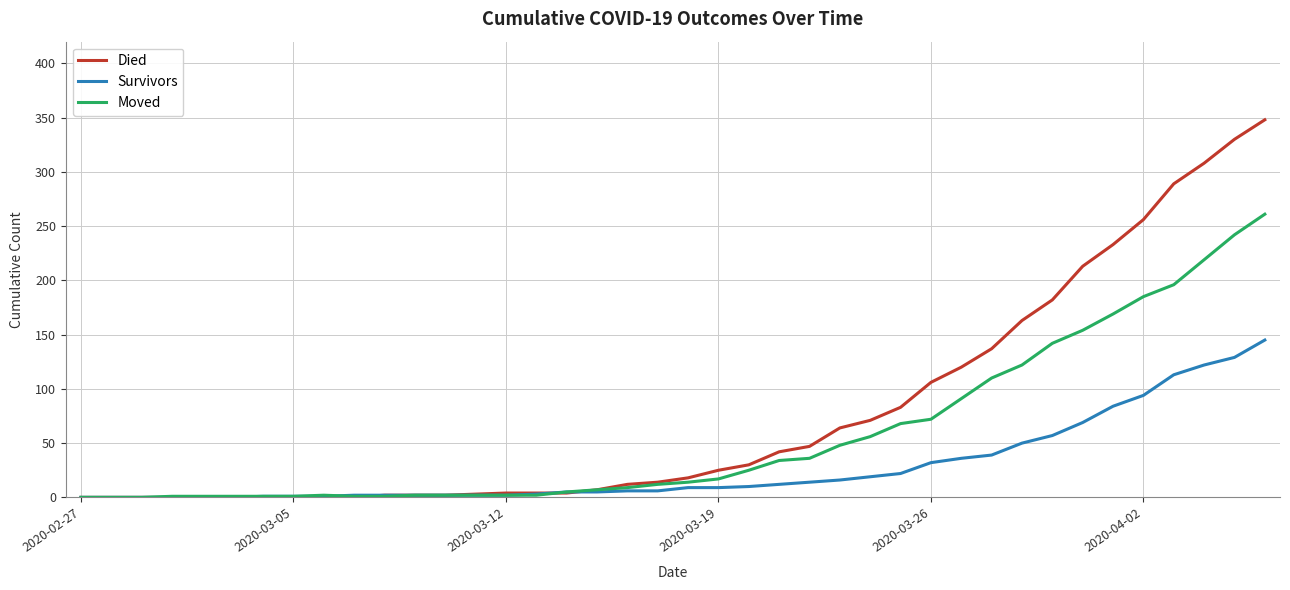

List the series in order of their peak value, lowest first.

Survivors, Moved, Died